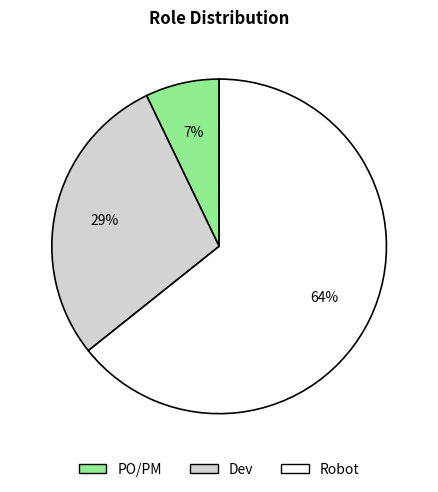

Do PO/PM and Dev together represent more than half of the pie?

No